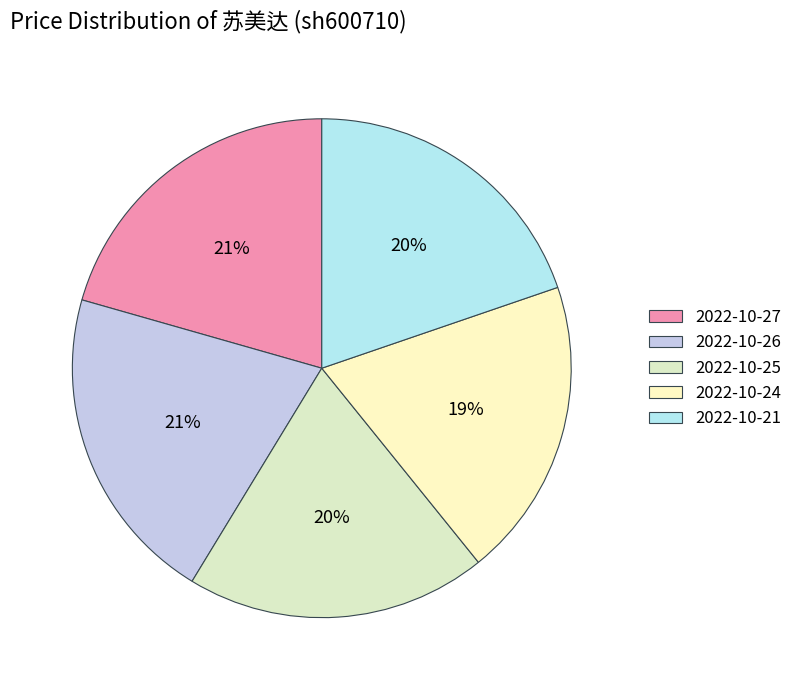

Is it true that 2022-10-24 is 19% of the pie?

True